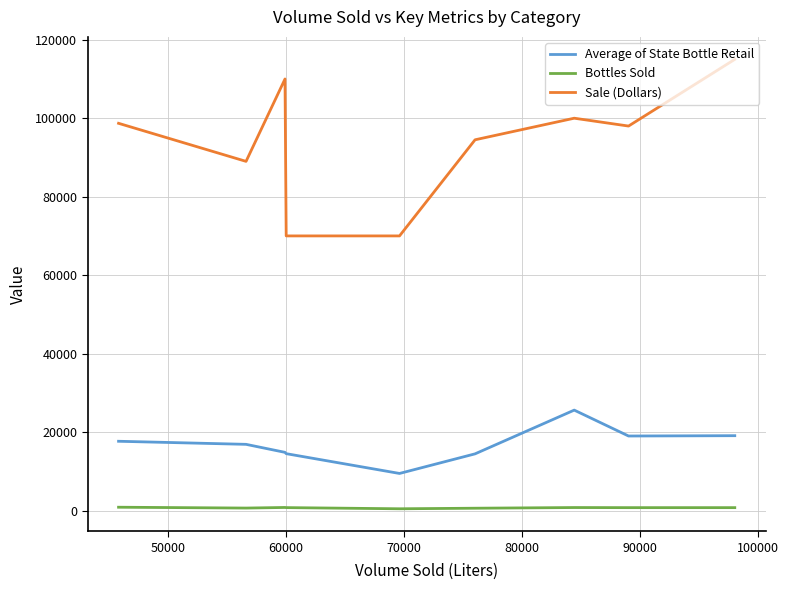

True or false: Sale (Dollars) and Bottles Sold cross at least once.

False